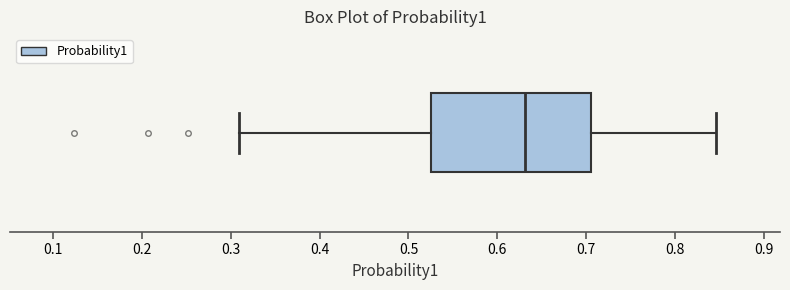

Transcribe this box plot: give where the median line is, the range the box spans, and where the two whiskers end, as read against the x-axis. The values are not printed on the chart, so give them approximately, as read against the axis.

median 0.63, box 0.53 to 0.70, whiskers 0.31 to 0.85